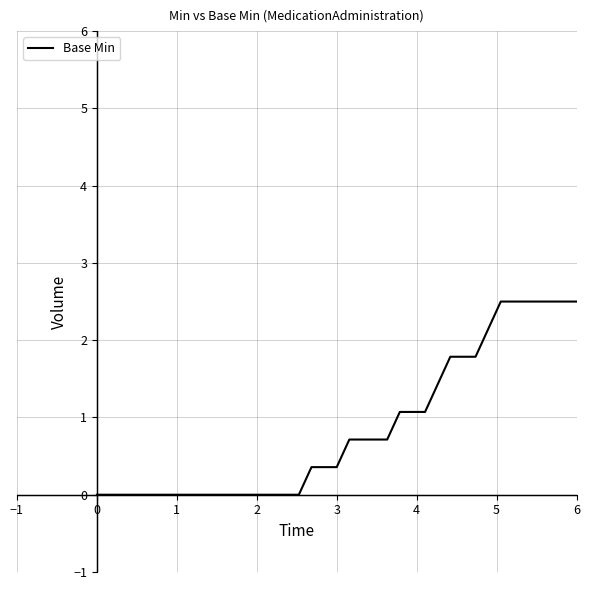

What is the difference between the maximum and minimum values?

2.5